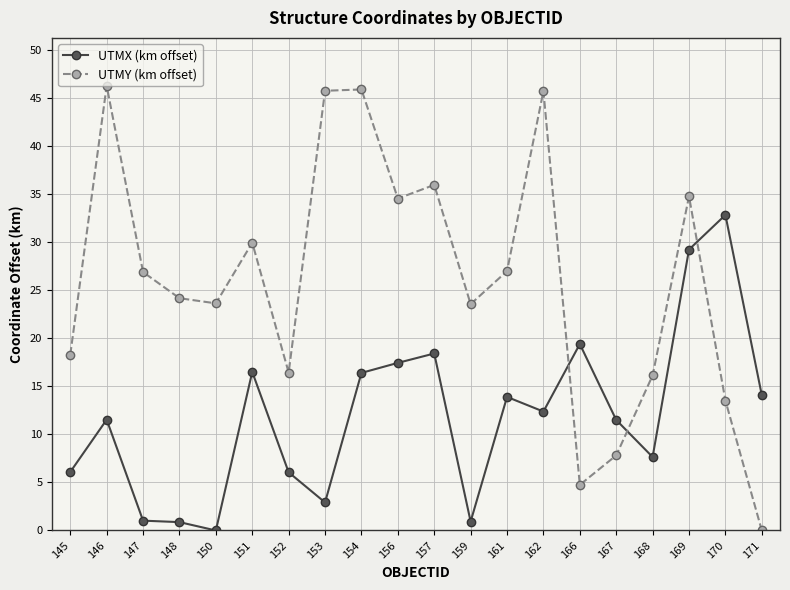

What is the value of the UTMY (km offset) point at the 3rd from the left?

26.9